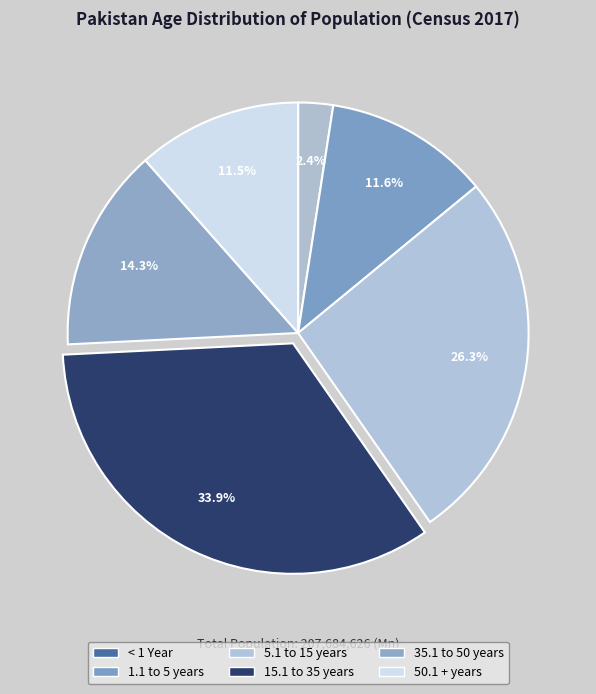

What is the largest slice in the pie chart?

15.1 to 35 years